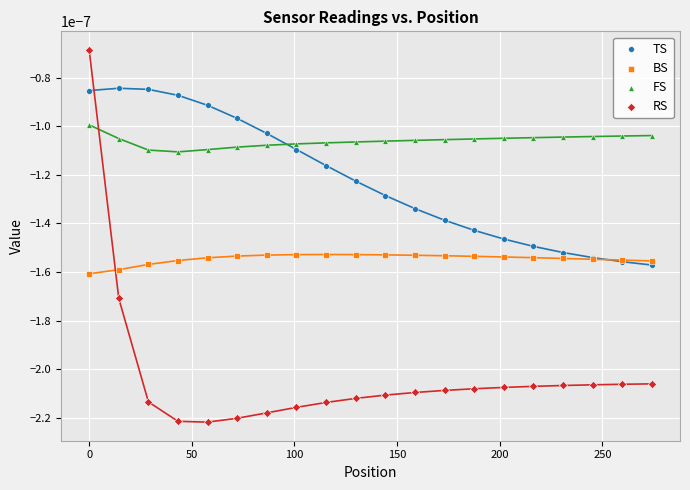

Which series has the largest Y range (max minus min)?

RS